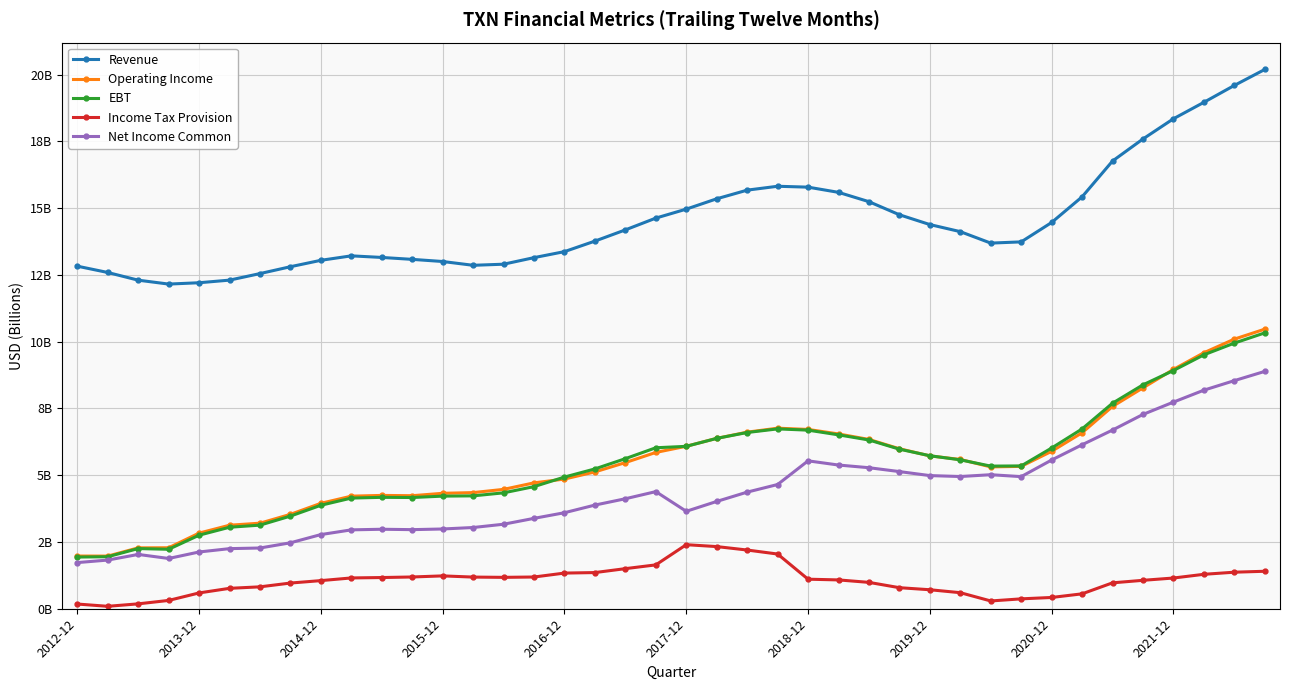

True or false: Net Income Common and EBT intersect in this chart.

False